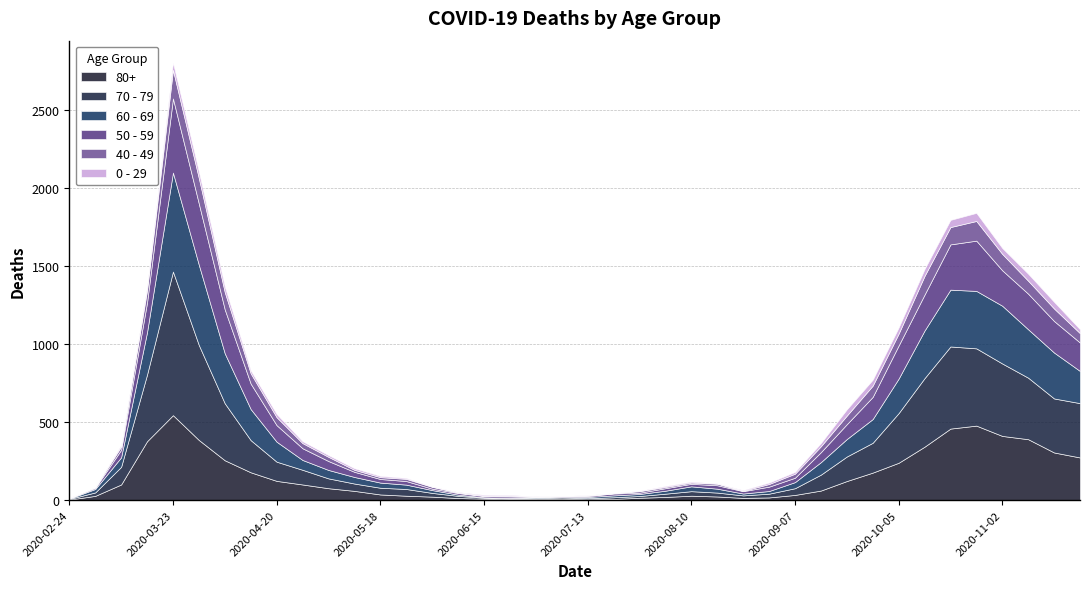

Does the chart have visible grid lines?

Yes